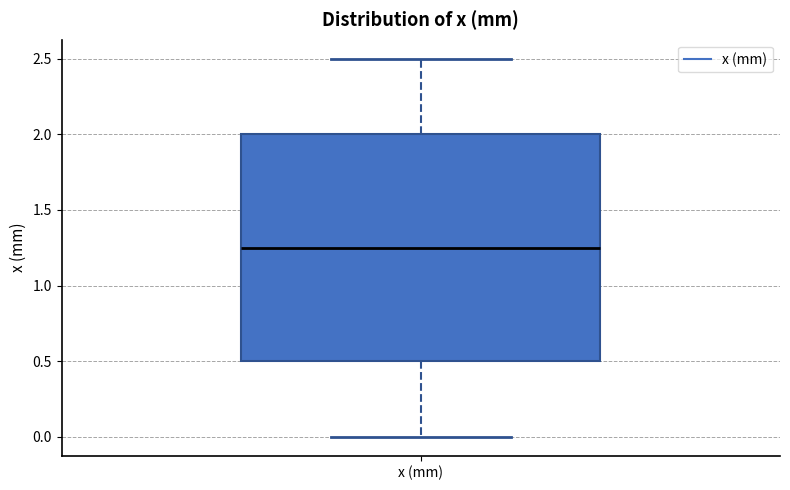

Read this box plot against the y-axis: the position of the median line, the range covered by the box, and the ends of both whiskers. The values are not printed on the chart, so give them approximately, as read against the axis.

median 1.25, box 0.50 to 2.00, whiskers 0.00 to 2.50